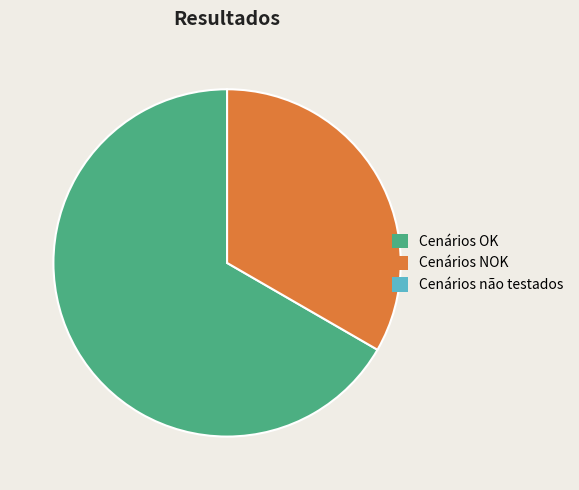

Is there any slice that represents more than half of the pie?

Yes